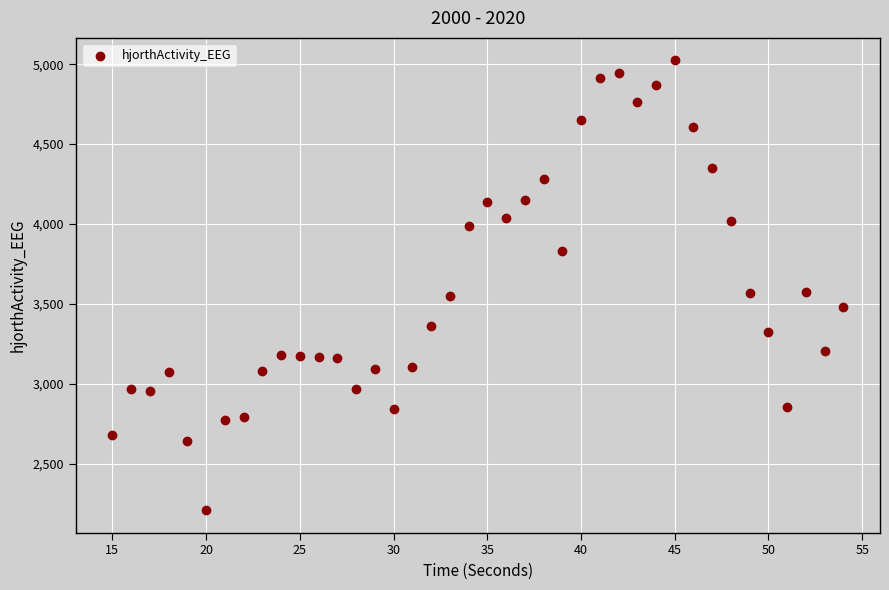

What is the range of Y values (max minus min)?

2814.5